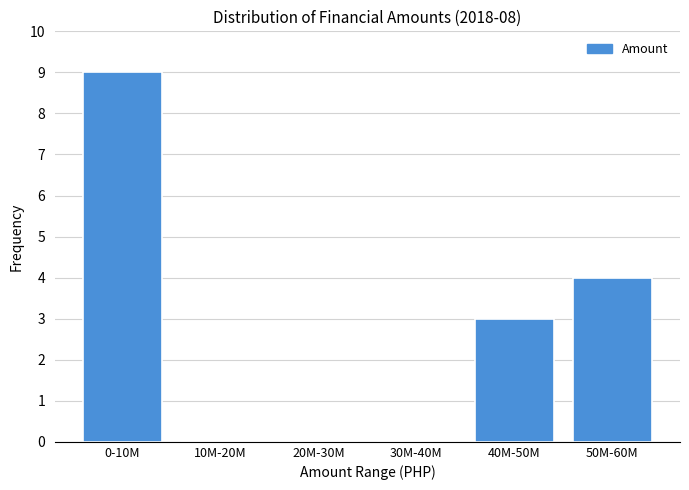

Reading left to right, what are all the values shown in this chart?

0-10M=9	10M-20M=0	20M-30M=0	30M-40M=0	40M-50M=3	50M-60M=4